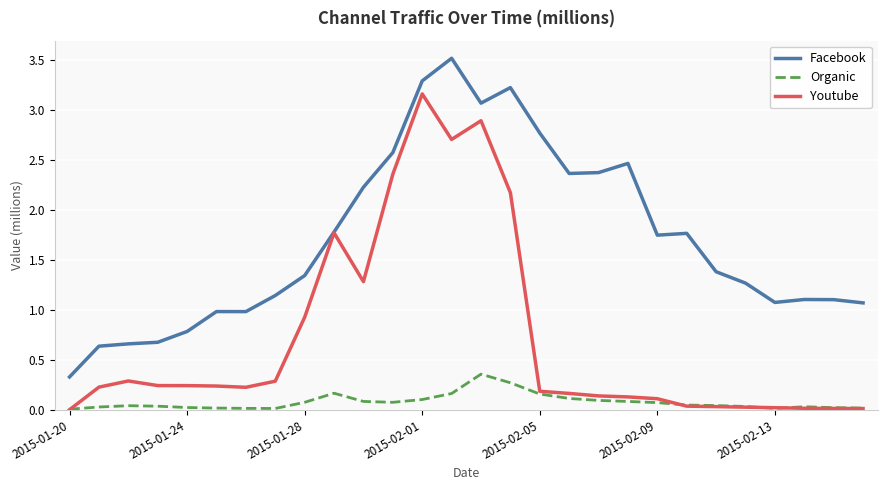

How many categories are shown in the chart?

28